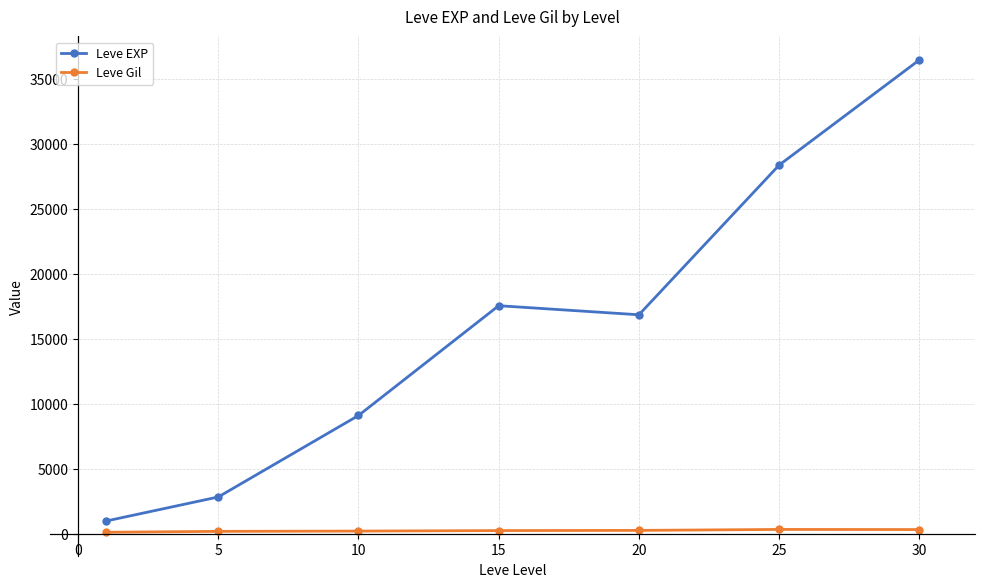

What is the value of the Leve EXP point at the 4th from the left?

17563.3